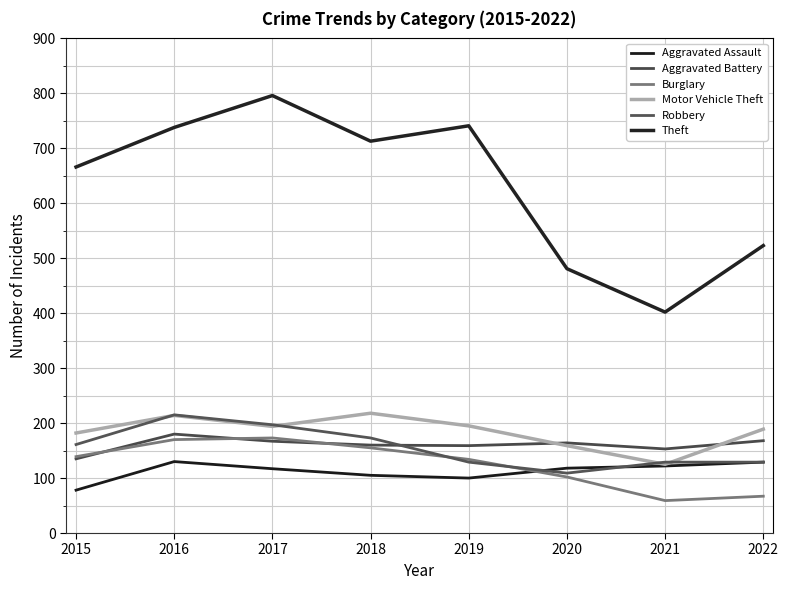

The Burglary series shows 19 at 2021. True or false?

False